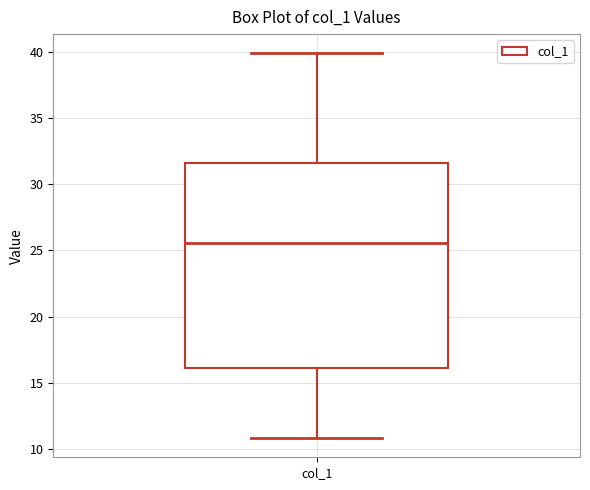

Transcribe this box plot: give where the median line is, the range the box spans, and where the two whiskers end, as read against the y-axis. The values are not printed on the chart, so give them approximately, as read against the axis.

median 25.5, box 16.0 to 31.5, whiskers 11.0 to 40.0